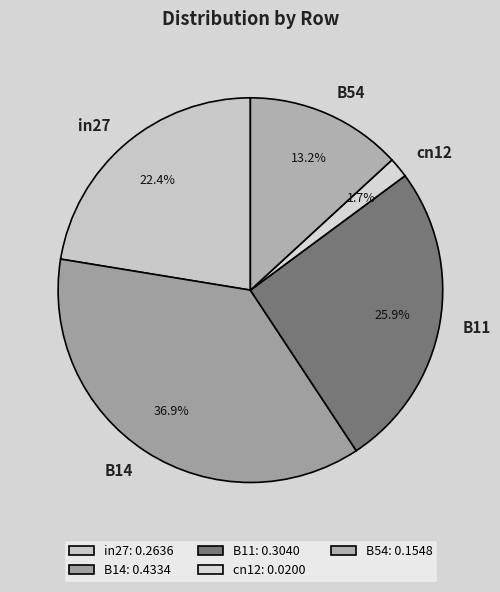

How many segments does this pie chart have?

5